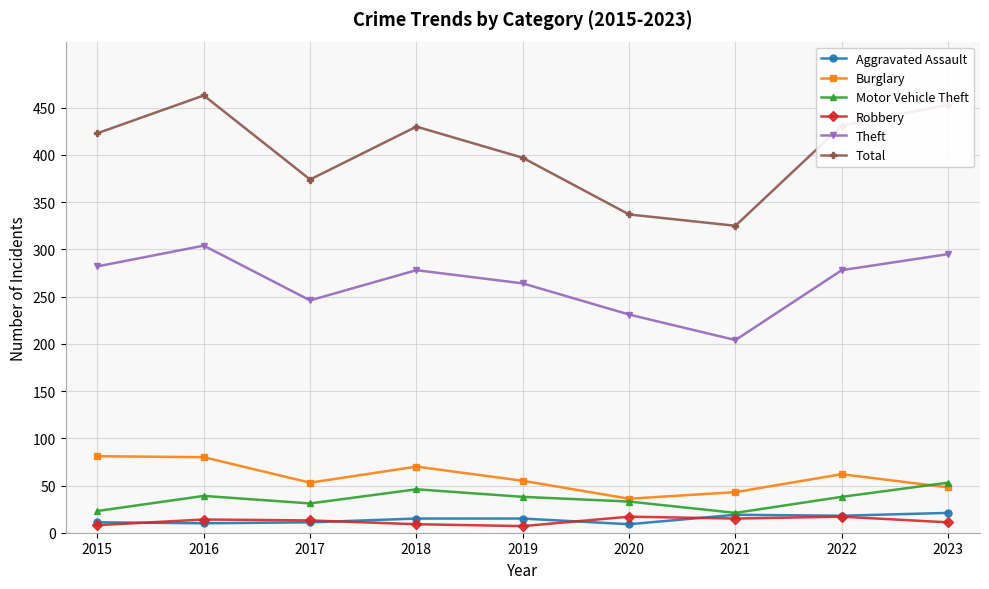

Is the value of Theft at 2015 greater than the value of Aggravated Assault at 2020?

Yes